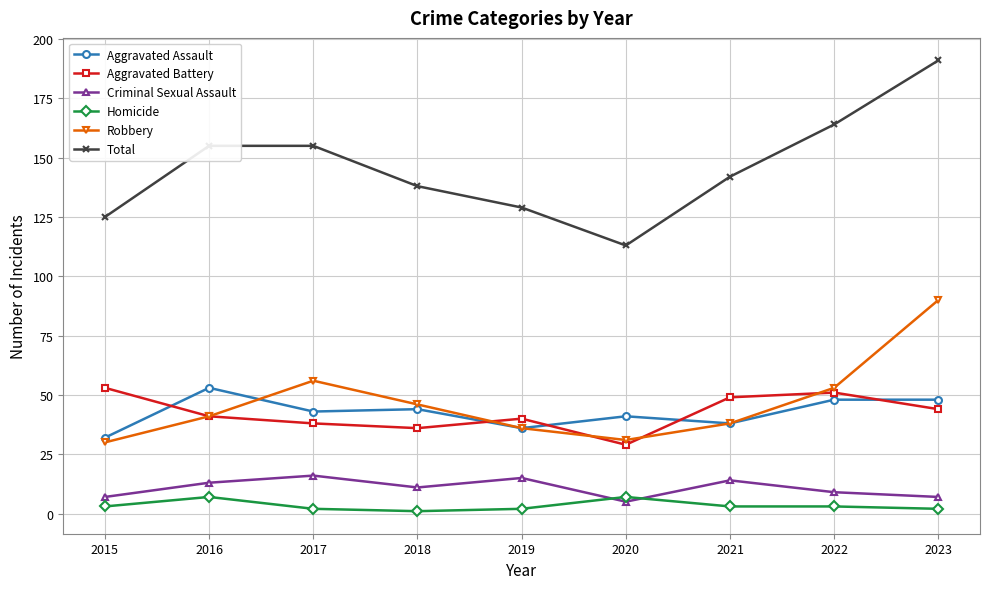

True or false: Total and Robbery cross at least once.

False